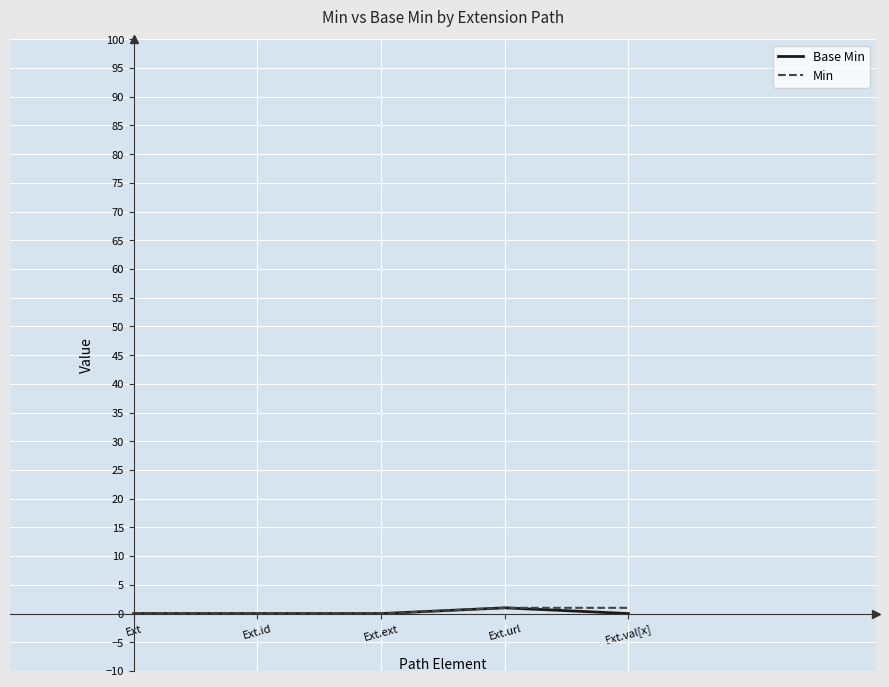

In Base Min, how many points are higher than both neighbors (excluding endpoints)?

1